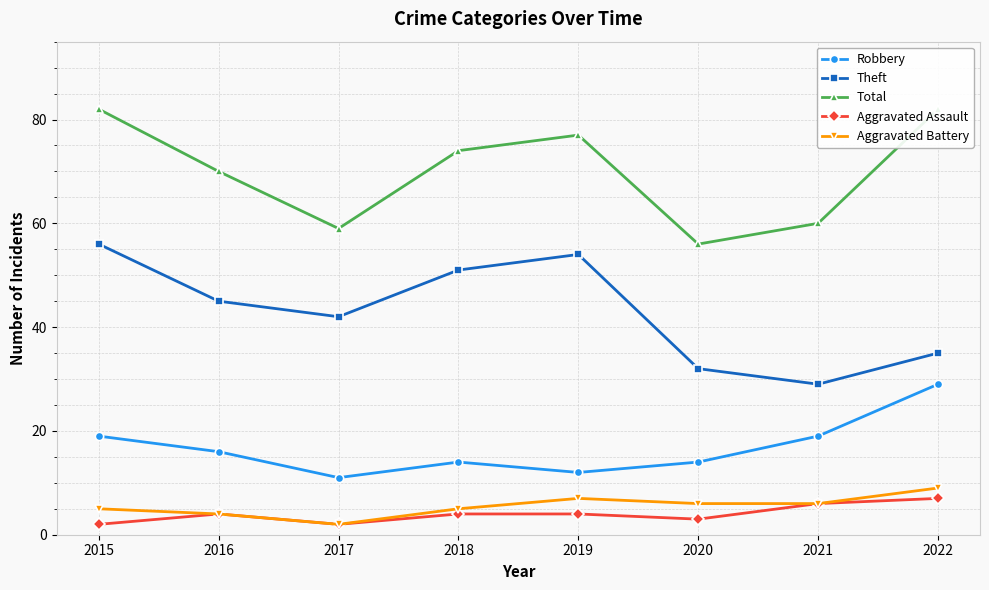

Is the value of Robbery at 2015 greater than the value of Aggravated Battery at 2018?

Yes